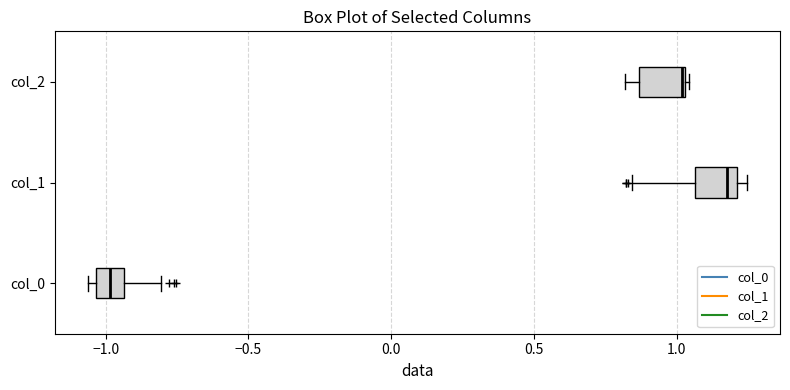

Reading bottom to top, transcribe this box plot: for each box, give where its median line is, the range the box spans, and where its two whiskers end, as read against the x-axis. The values are not printed on the chart, so give them approximately, as read against the axis.

col_0: median -1.00, box -1.05 to -0.95, whiskers -1.05 (just left of the box's left edge) to -0.80
col_1: median 1.20 (just left of the box's right edge), box 1.05 to 1.20, whiskers 0.85 to 1.25
col_2: median 1.00 (drawn on the box's right edge), box 0.85 to 1.05, whiskers 0.80 to 1.05